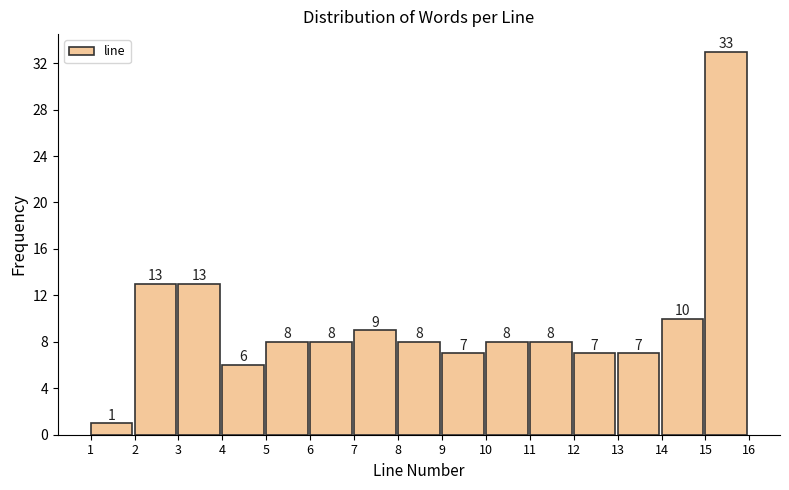

Reading left to right, list every bar in this chart as the range it spans on the x-axis followed by its height.

1 to 2: 1
2 to 3: 13
3 to 4: 13
4 to 5: 6
5 to 6: 8
6 to 7: 8
7 to 8: 9
8 to 9: 8
9 to 10: 7
10 to 11: 8
11 to 12: 8
12 to 13: 7
13 to 14: 7
14 to 15: 10
15 to 16: 33